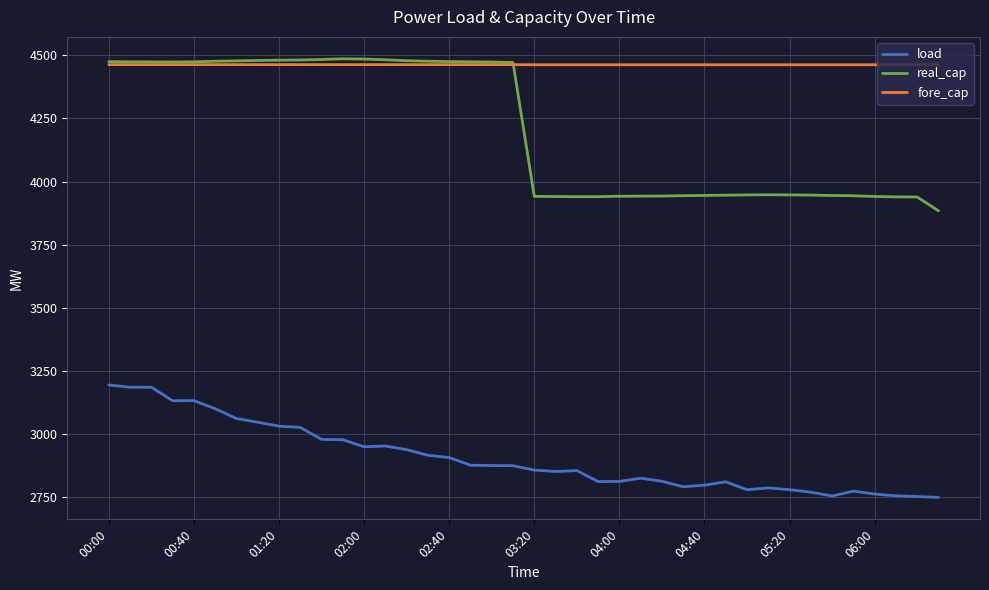

Rank the series by their average value, from highest to lowest.

fore_cap, real_cap, load